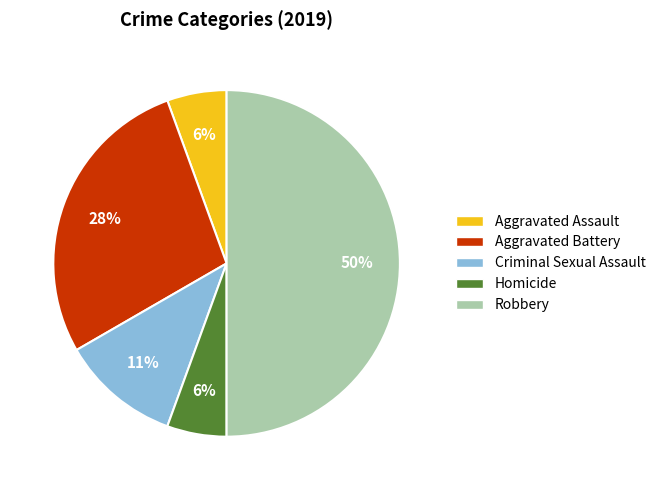

To the nearest percent, what percentage of the pie is Criminal Sexual Assault?

11%